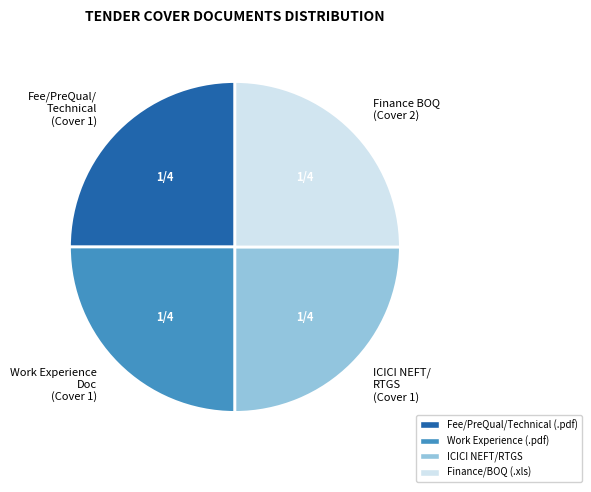

Does any single category account for the majority?

No